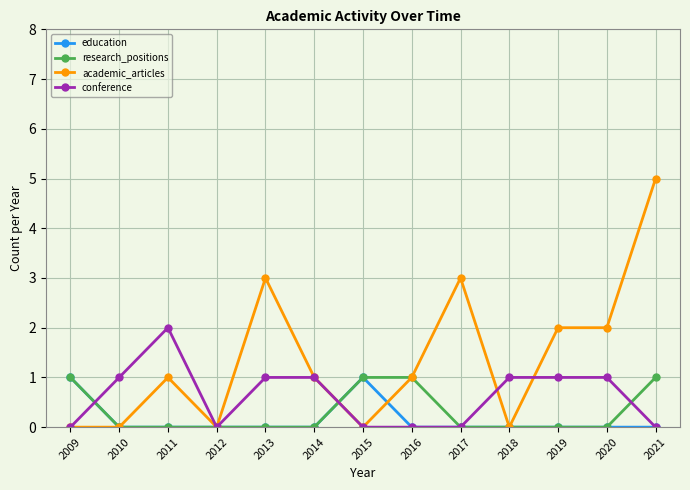

True or false: academic_articles has more than 1 interior local peaks.

True